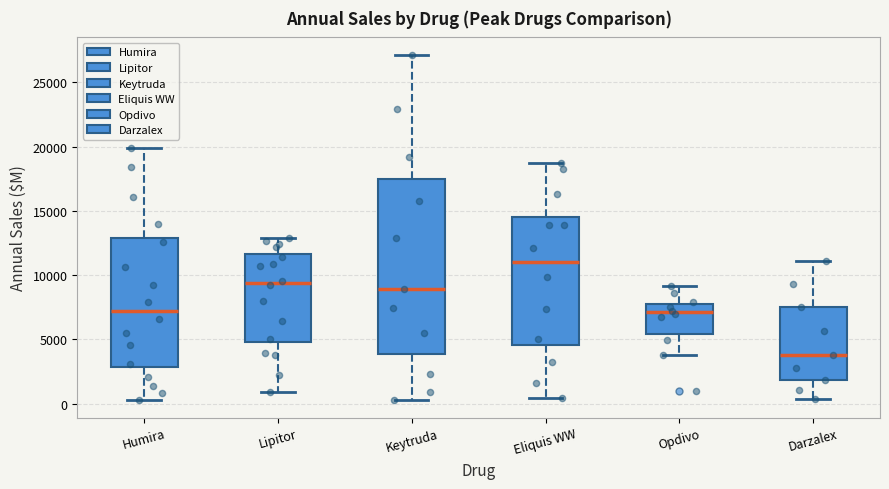

Which box's median line is the lowest?

Darzalex